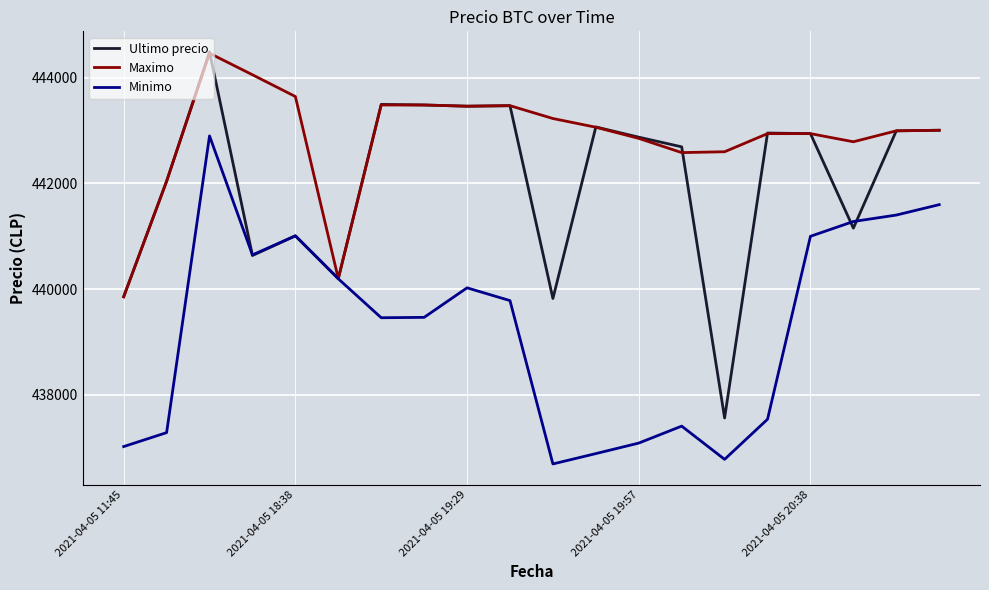

How many lines are shown in the chart?

3